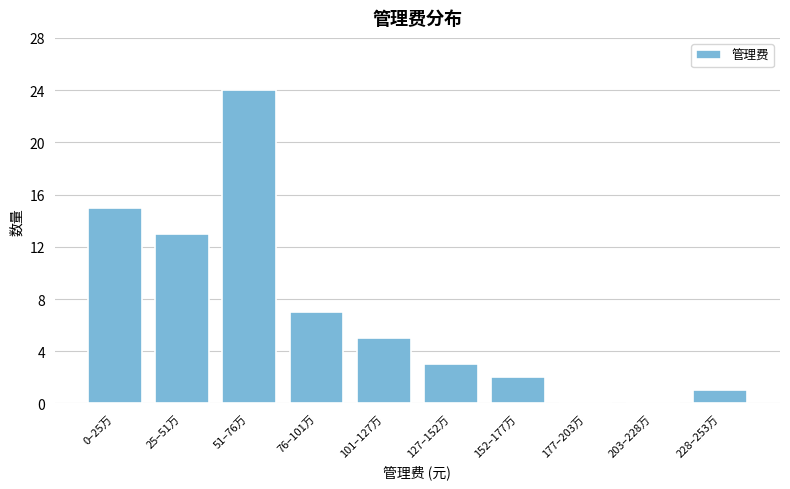

Reading left to right, extract all data points from this chart.

0–25万=15	25–51万=13	51–76万=24	76–101万=7	101–127万=5	127–152万=3	152–177万=2	177–203万=0	203–228万=0	228–253万=1